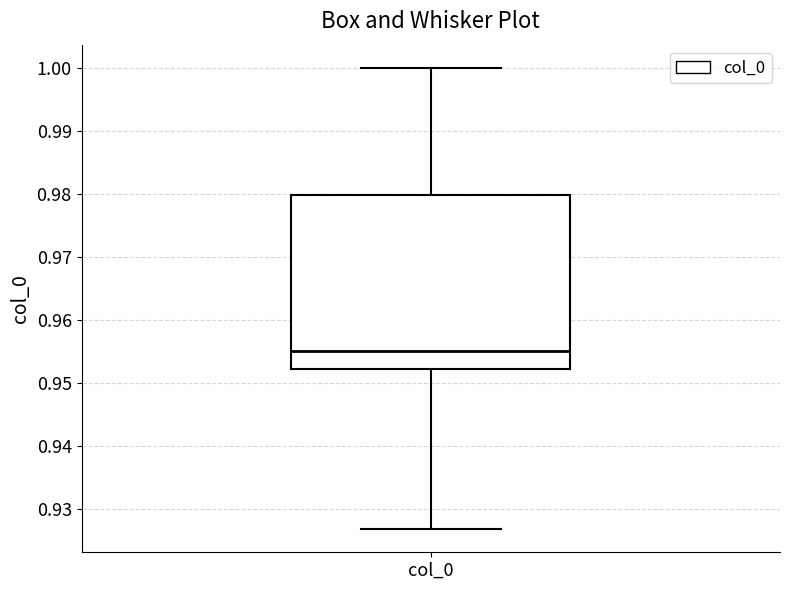

Read this box plot against the y-axis: the position of the median line, the range covered by the box, and the ends of both whiskers. The values are not printed on the chart, so give them approximately, as read against the axis.

median 0.955, box 0.952 to 0.980, whiskers 0.927 to 1.000